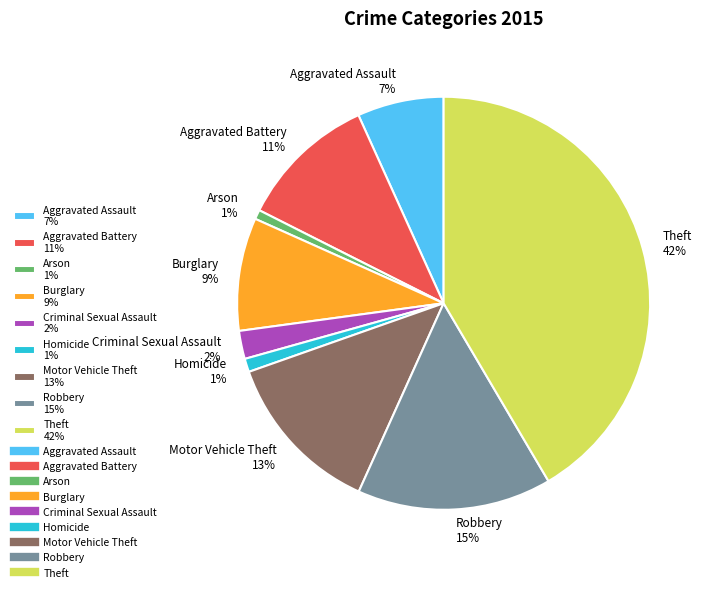

True or false: Aggravated Battery 11% accounts for 23% of the total.

False